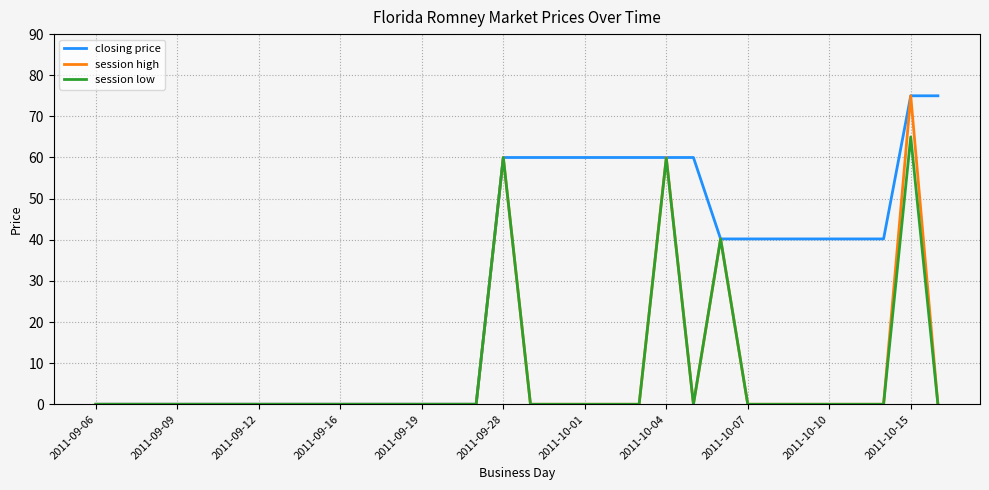

Which series has the largest total across all categories?

closing price